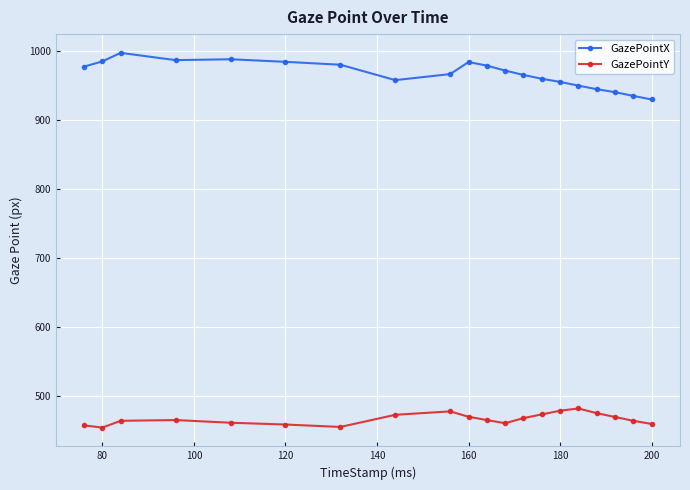

Which series has the widest spread of values?

GazePointX